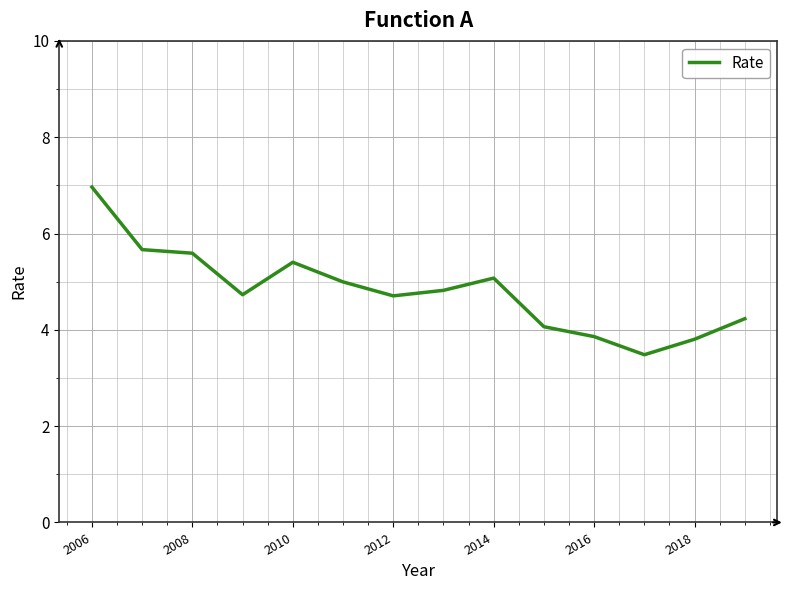

What is the smallest value displayed?

3.5